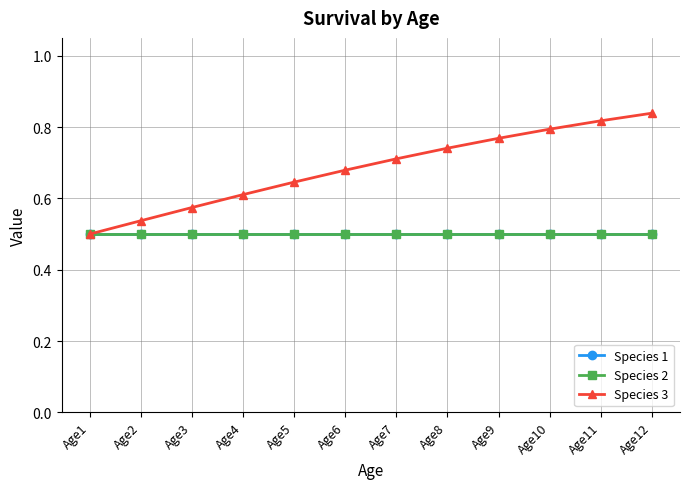

Is this an area chart (filled region under the line)?

No